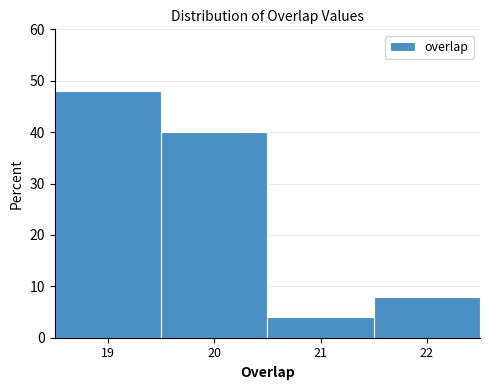

Reading left to right, list all the values displayed in this chart.

48	40	4	8